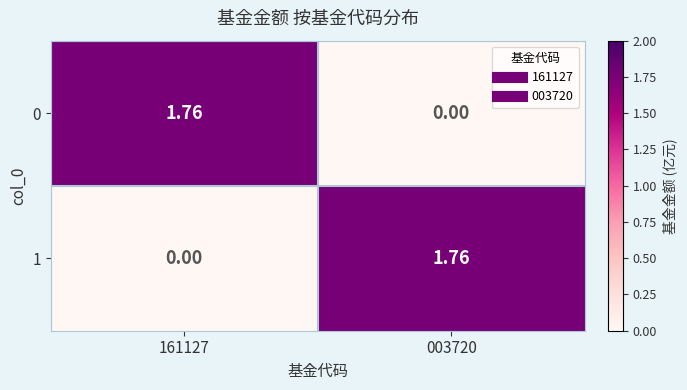

Is the value of 1 at 161127 greater than the value of 0 at 161127?

No